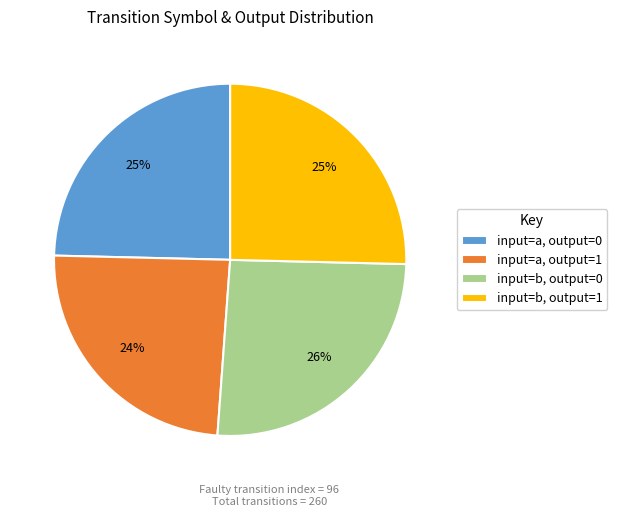

Does input=b, output=1 account for over 50% of the chart?

No